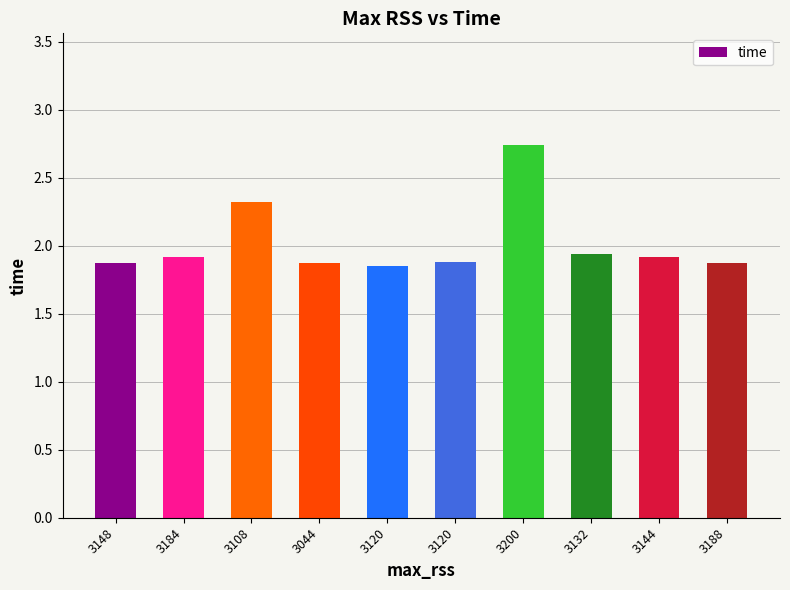

What is the sum of the values at 3132 and 3120?

3.8